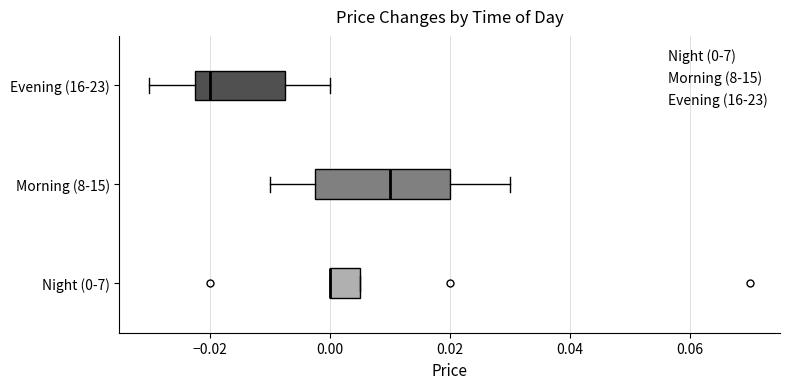

Comparing the boxes themselves (not the whiskers), which one is the widest?

Morning (8-15)